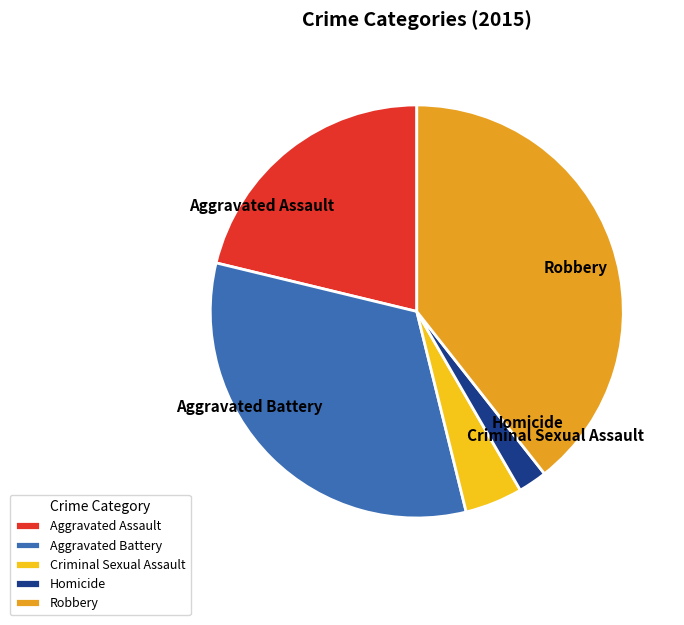

How many segments does this pie chart have?

5